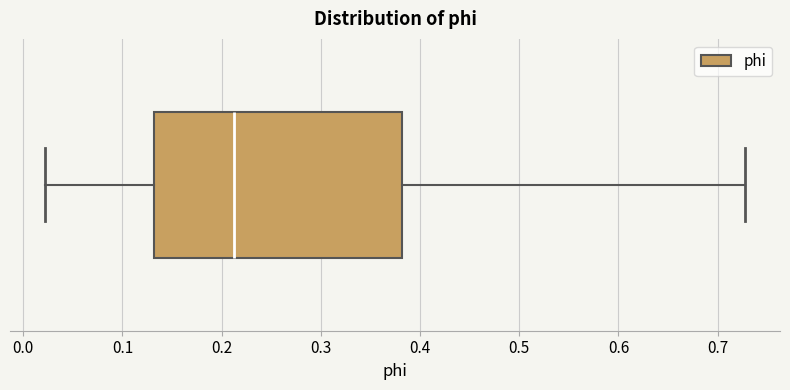

Where does the left whisker of the box end on the x-axis? The values are not printed on the chart, so give them approximately, as read against the axis.

0.02